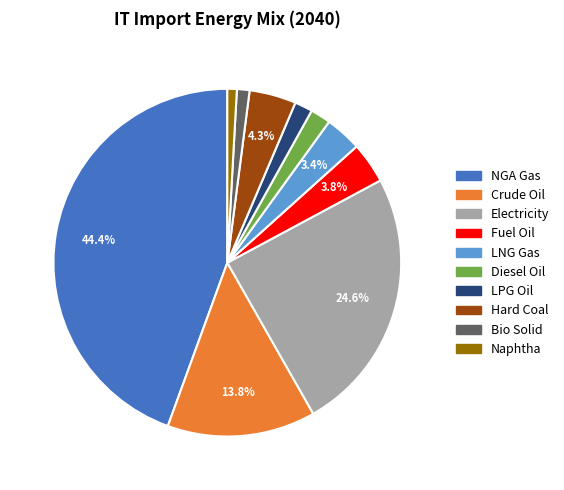

Is there any slice that represents more than half of the pie?

No